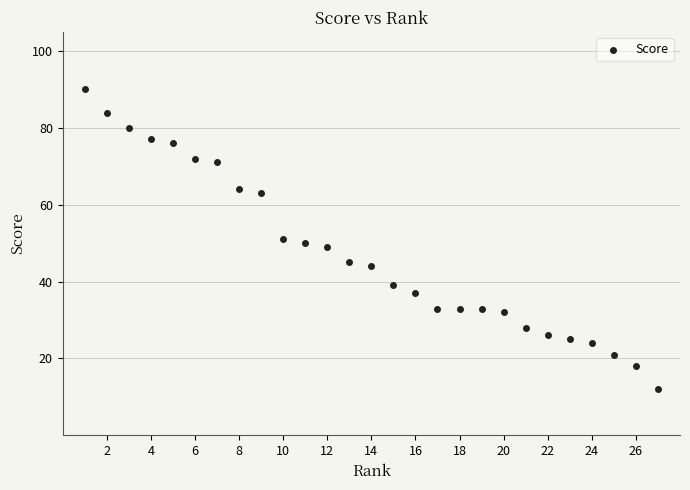

What is the range of Y values (max minus min)?

78